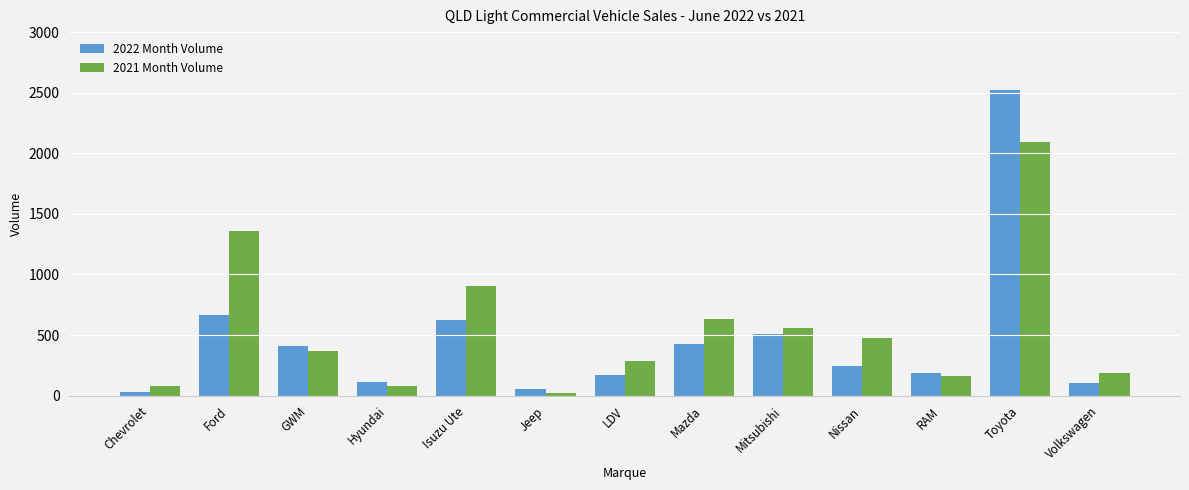

List the series in order of their overall mean, highest first.

2021 Month Volume, 2022 Month Volume